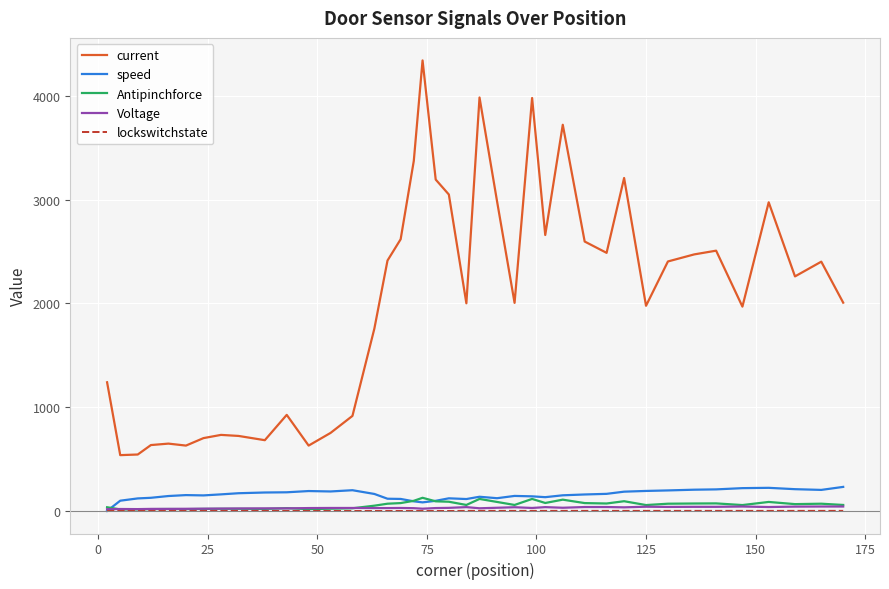

Which series has the largest total across all categories?

current